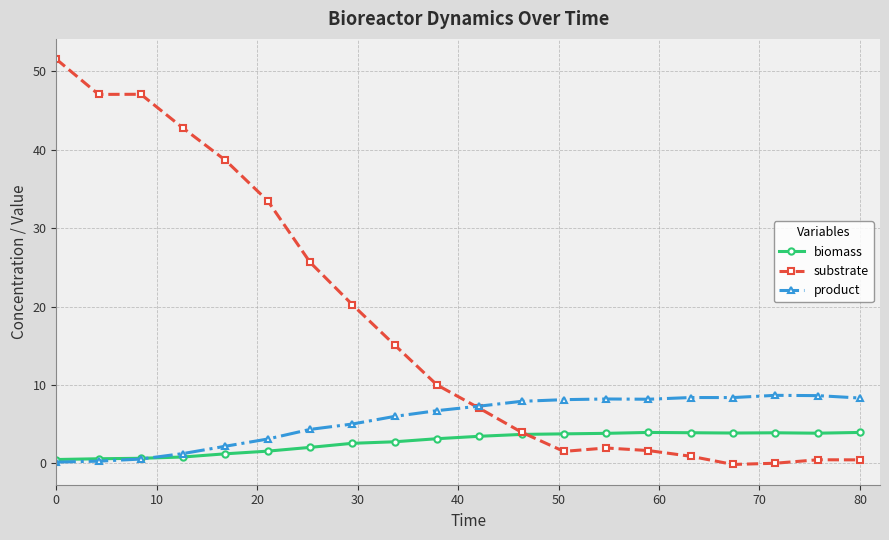

List the series in order of their peak value, lowest first.

biomass, product, substrate